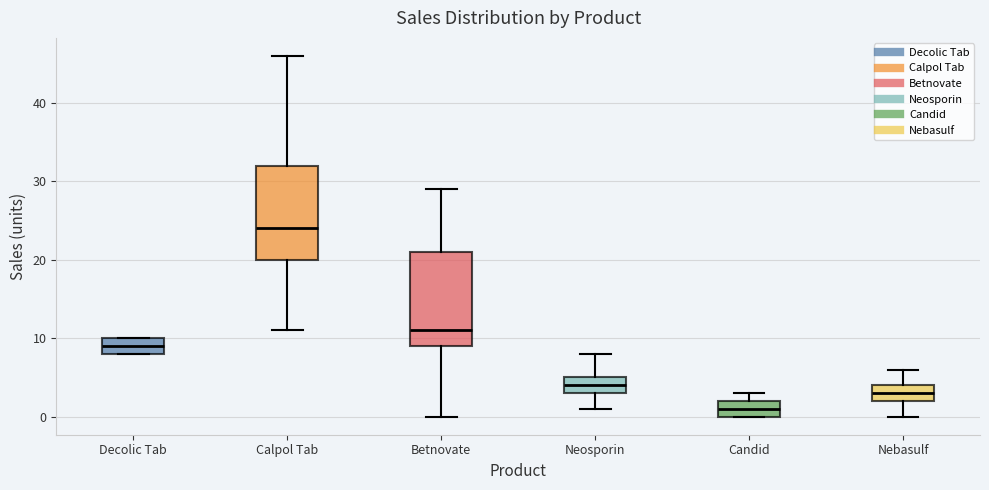

Which box's median line is the lowest?

Candid